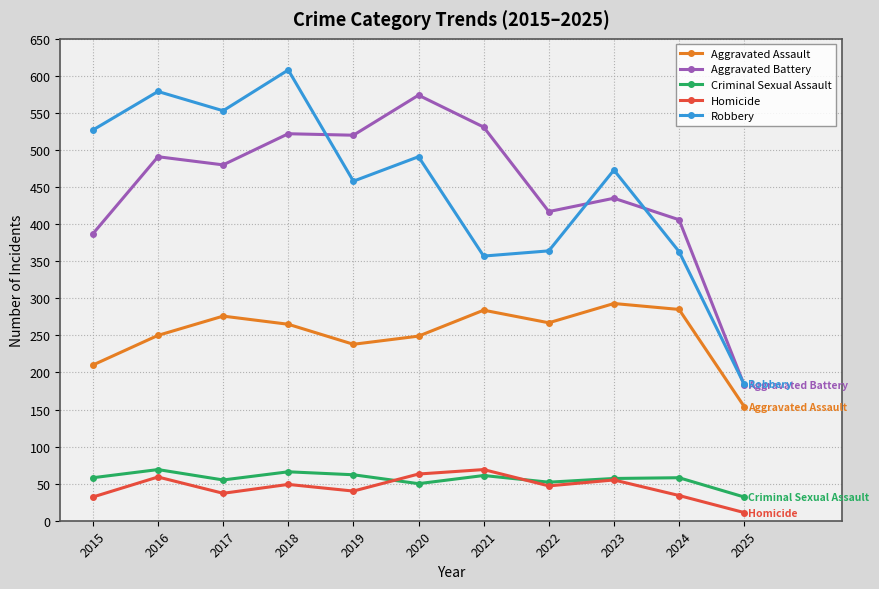

What is the value of the Criminal Sexual Assault point at the 4th from the left?

66